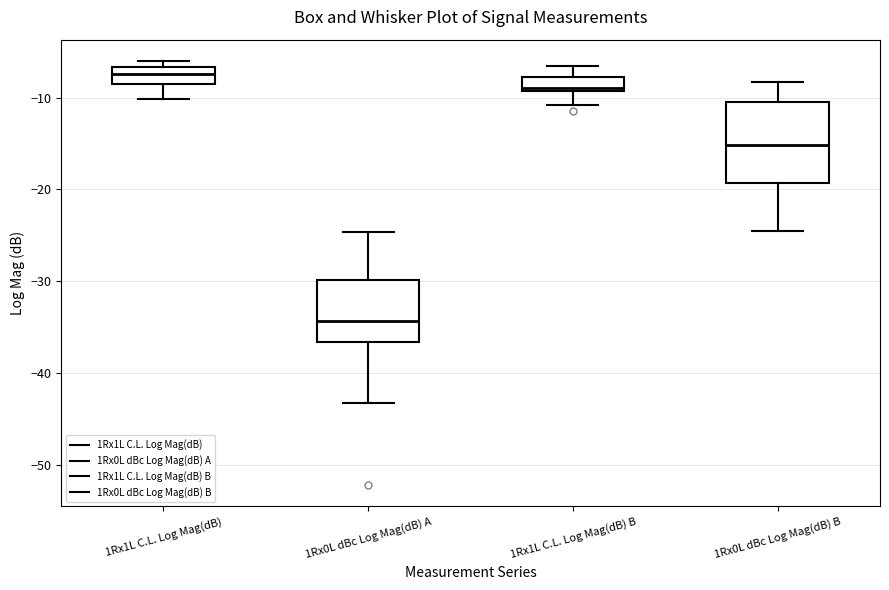

Comparing the boxes themselves (not the whiskers), which one is the tallest?

1Rx0L dBc Log Mag(dB) B